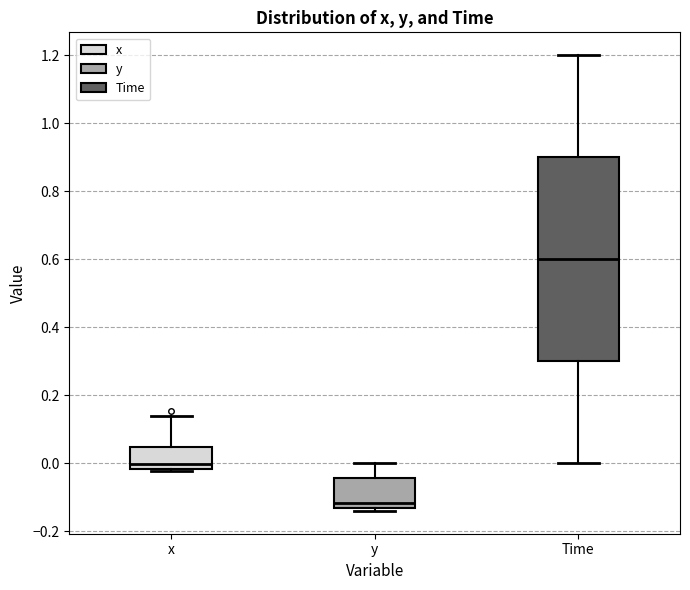

Reading left to right, transcribe this box plot: for each box, give where its median line is, the range the box spans, and where its two whiskers end, as read against the y-axis. The values are not printed on the chart, so give them approximately, as read against the axis.

x: median 0.00, box -0.02 to 0.04, whiskers -0.02 to 0.14
y: median -0.12 (just above the box's lower edge), box -0.12 to -0.04, whiskers -0.14 to 0.00
Time: median 0.60, box 0.30 to 0.90, whiskers 0.00 to 1.20